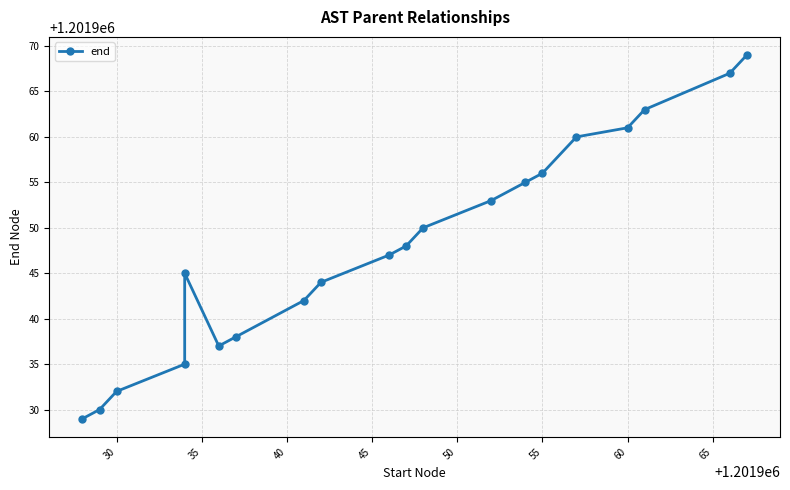

Reading left to right, extract all data points from this chart.

1201929	1201930	1201932	1201935	1201945	1201937	1201938	1201942	1201944	1201947	1201948	1201950	1201953	1201955	1201956	1201960	1201961	1201963	1201967	1201969